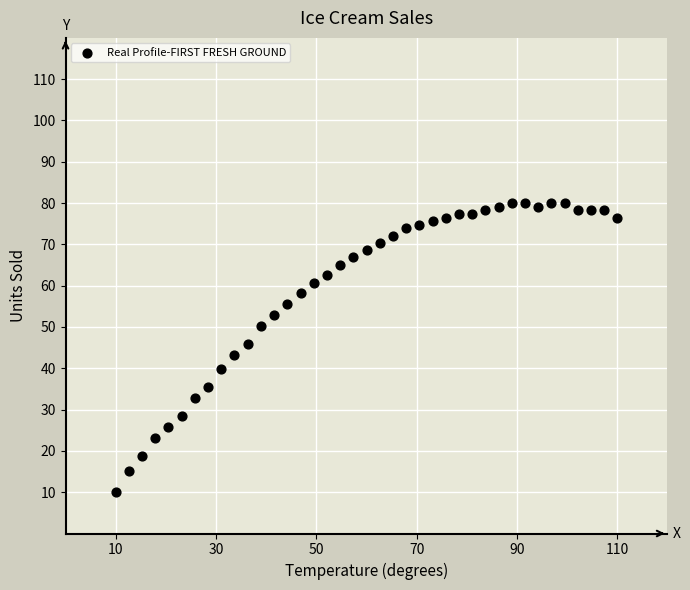

What is the range of Y values (max minus min)?

70.0